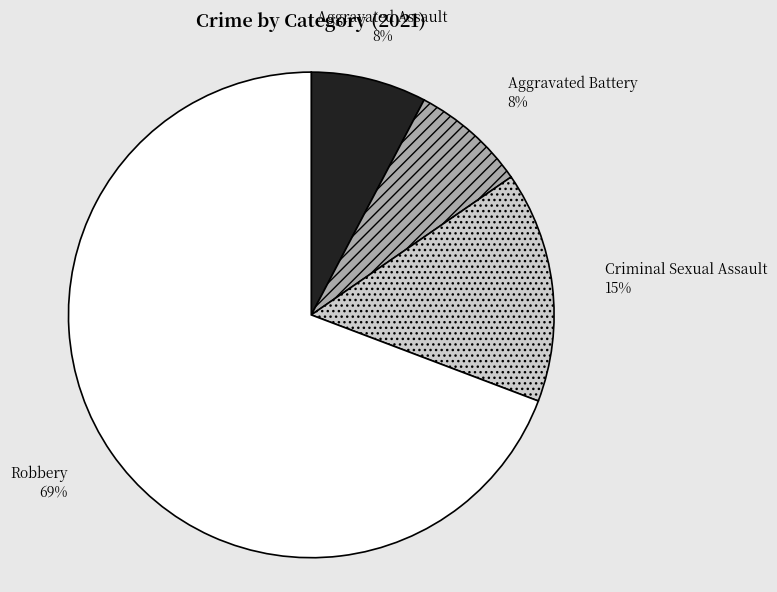

Does any single category account for the majority?

Yes